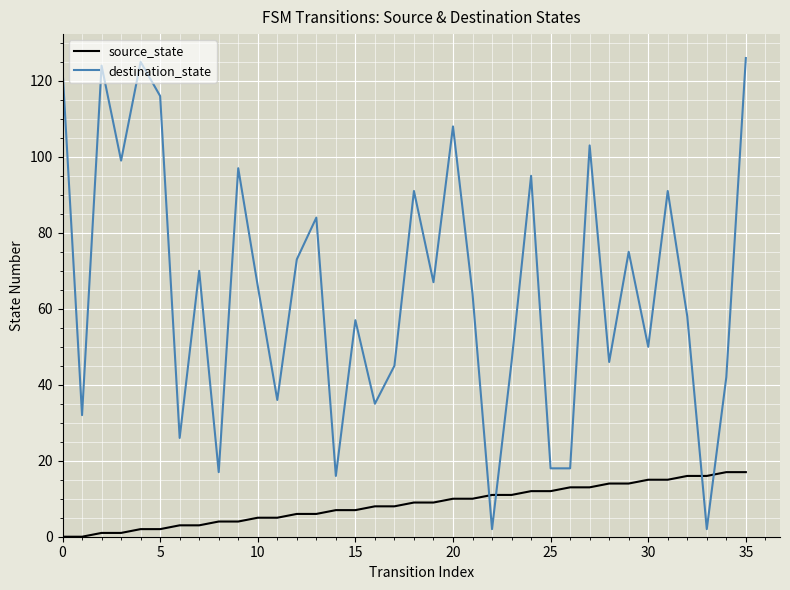

True or false: source_state and destination_state intersect in this chart.

True